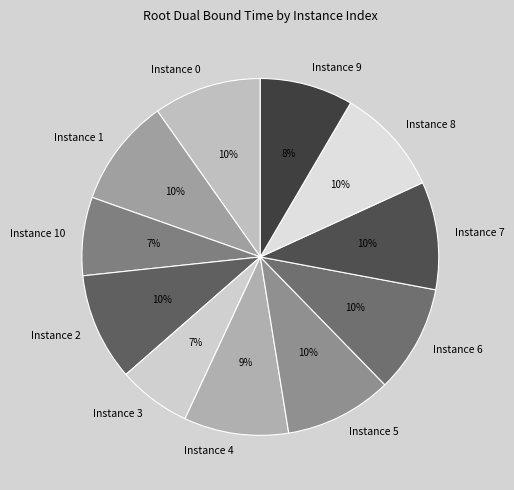

Between Instance 10 and Instance 9, which is larger?

Instance 9